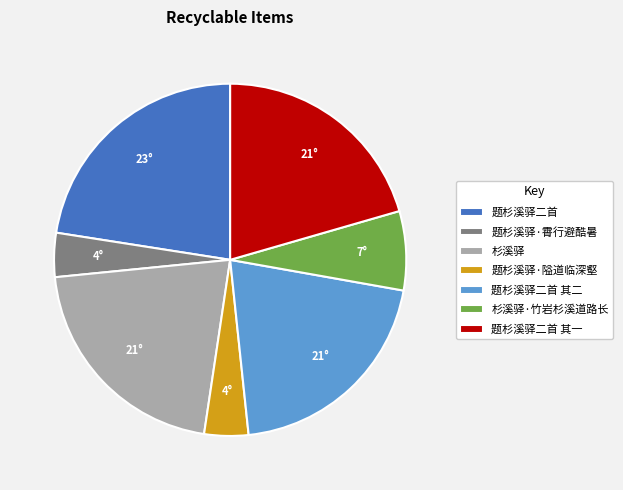

Which category has the biggest portion of the pie?

题杉溪驿二首